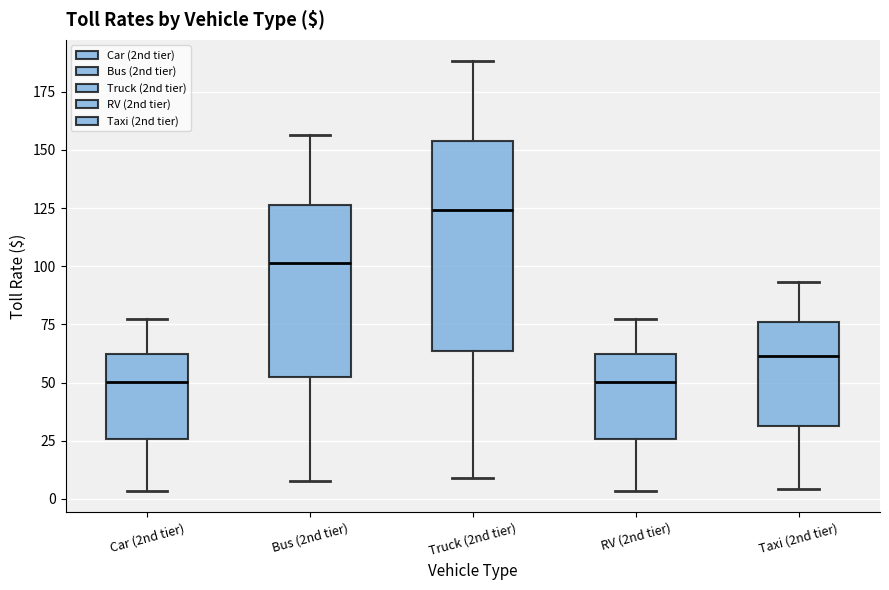

Where does the median line of the box for RV (2nd tier) sit on the y-axis? The values are not printed on the chart, so give them approximately, as read against the axis.

50